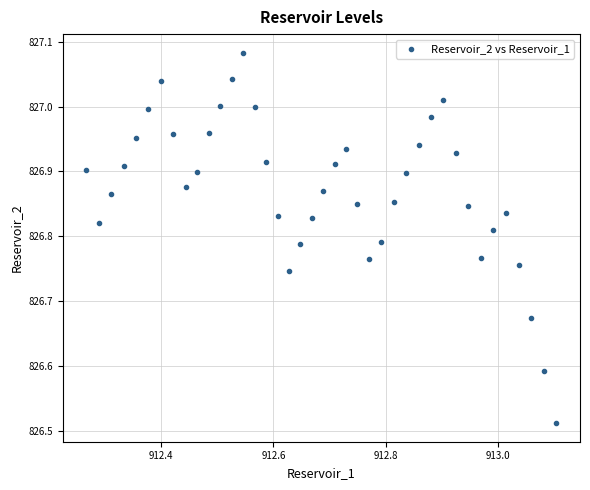

What is the range of X values (max minus min)?

0.8